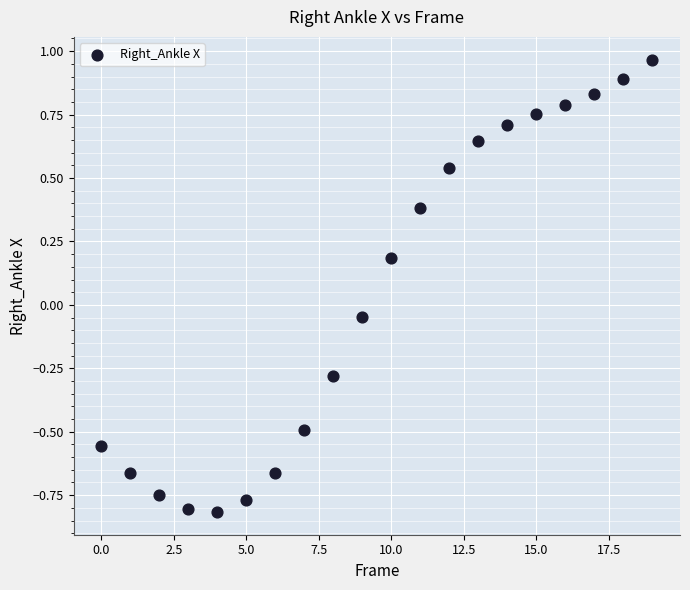

What is the range of Y values (max minus min)?

1.8